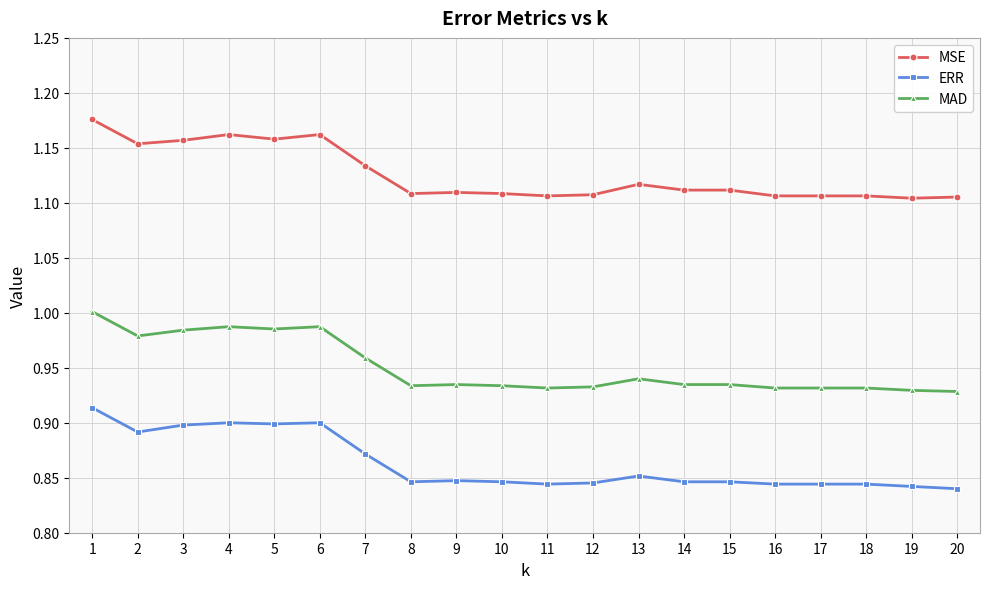

The MAD series shows 0.6 at 4. True or false?

False